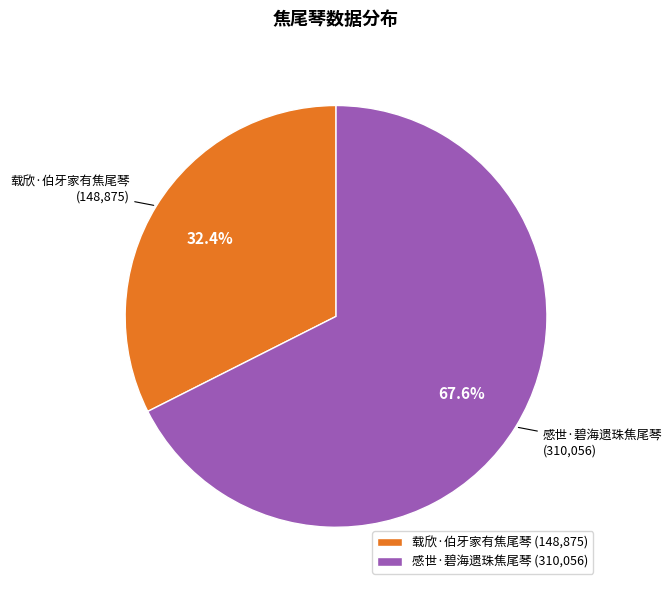

The 载欣·伯牙家有焦尾琴 slice represents 32% of the pie. True or false?

True